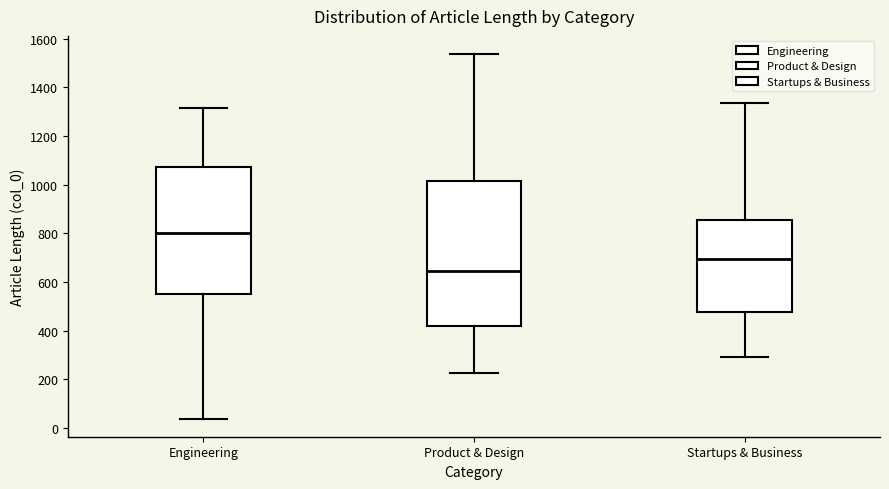

Where does the median line of the box for Product & Design sit on the y-axis? The values are not printed on the chart, so give them approximately, as read against the axis.

640